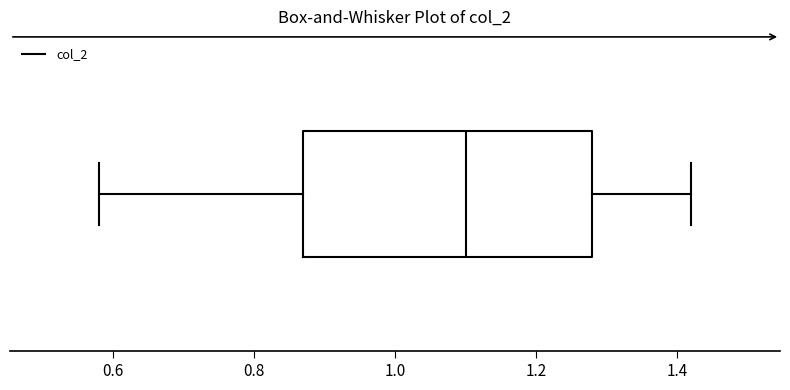

Transcribe this box plot: give where the median line is, the range the box spans, and where the two whiskers end, as read against the x-axis. The values are not printed on the chart, so give them approximately, as read against the axis.

median 1.10, box 0.88 to 1.28, whiskers 0.58 to 1.42